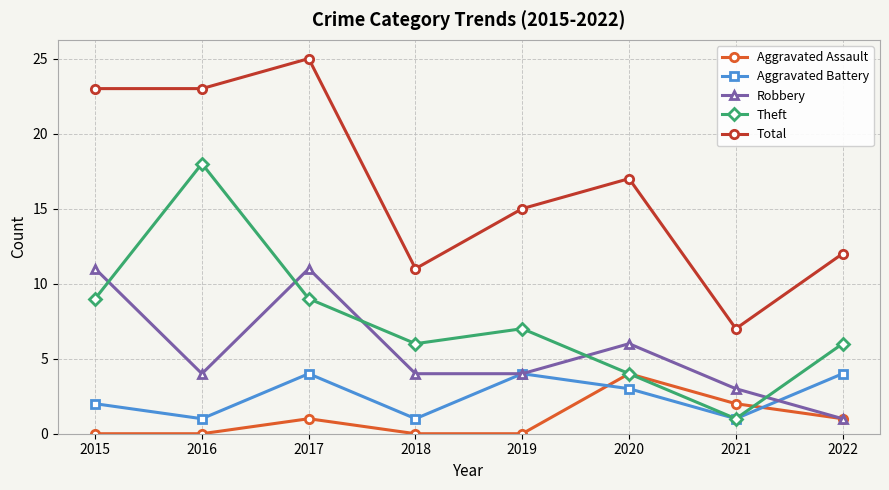

How many values in the Aggravated Assault series are below 1?

4